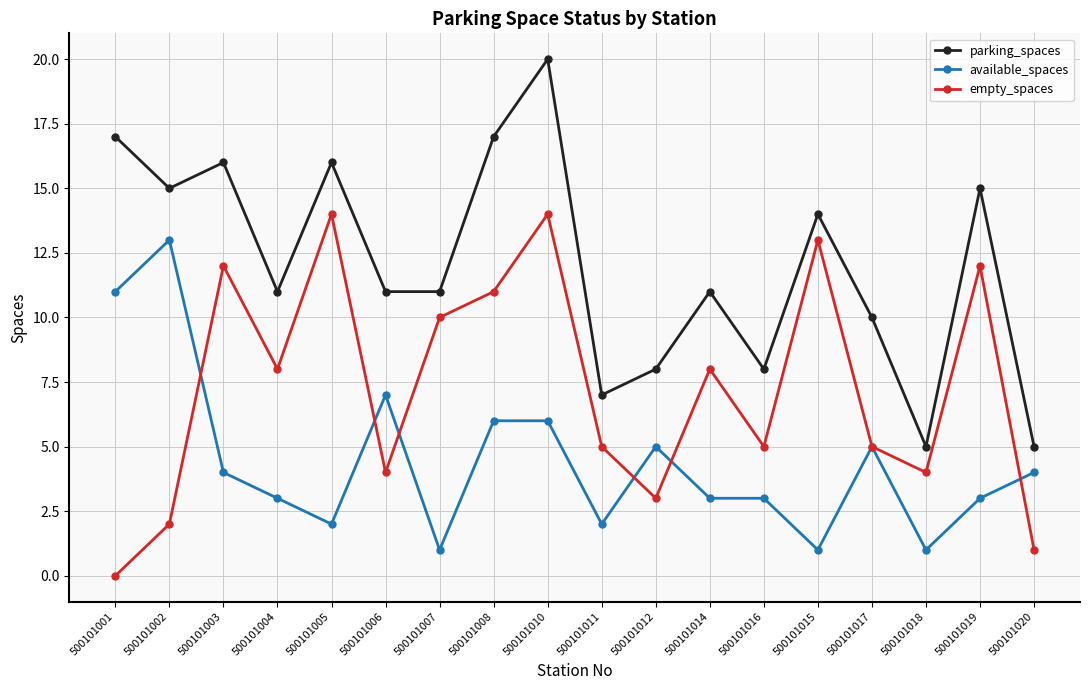

Reading left to right, list all the values displayed in this chart.

parking_spaces: 17	15	16	11	16	11	11	17	20	7	8	11	8	14	10	5	15	5
available_spaces: 11	13	4	3	2	7	1	6	6	2	5	3	3	1	5	1	3	4
empty_spaces: 0	2	12	8	14	4	10	11	14	5	3	8	5	13	5	4	12	1